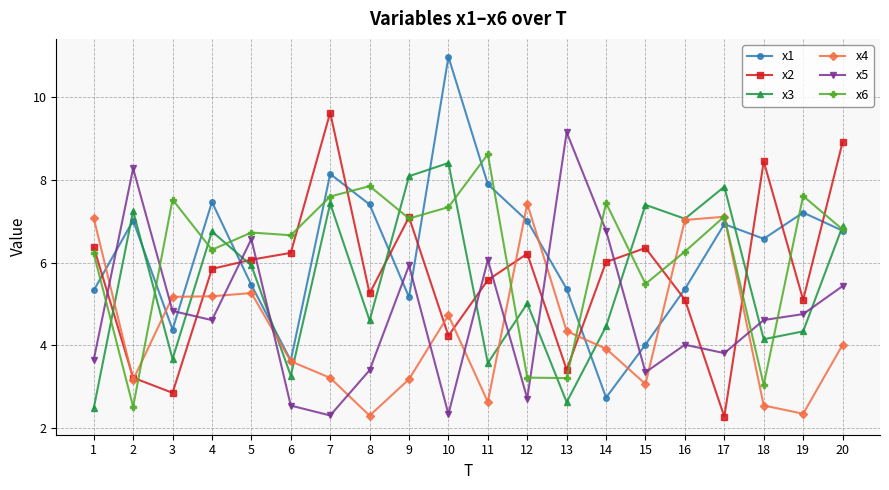

Which category has the highest value across all series?

10